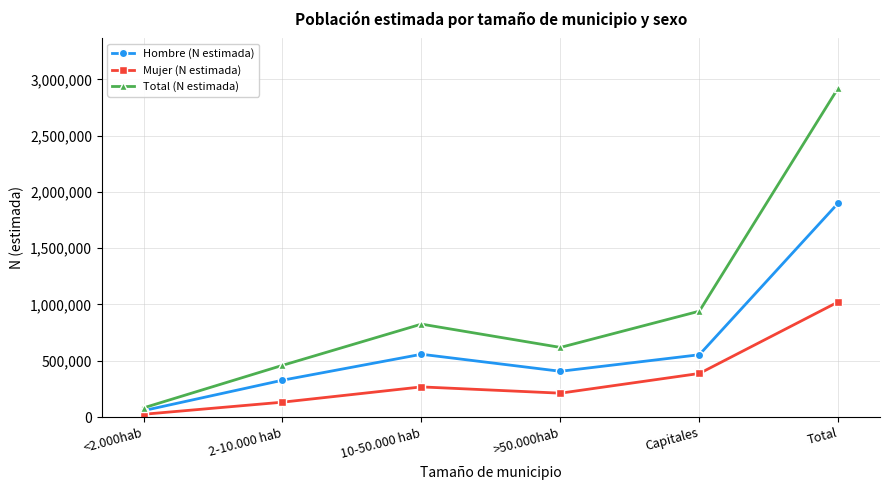

Which series changed the most between Capitales and Total?

Total (N estimada)